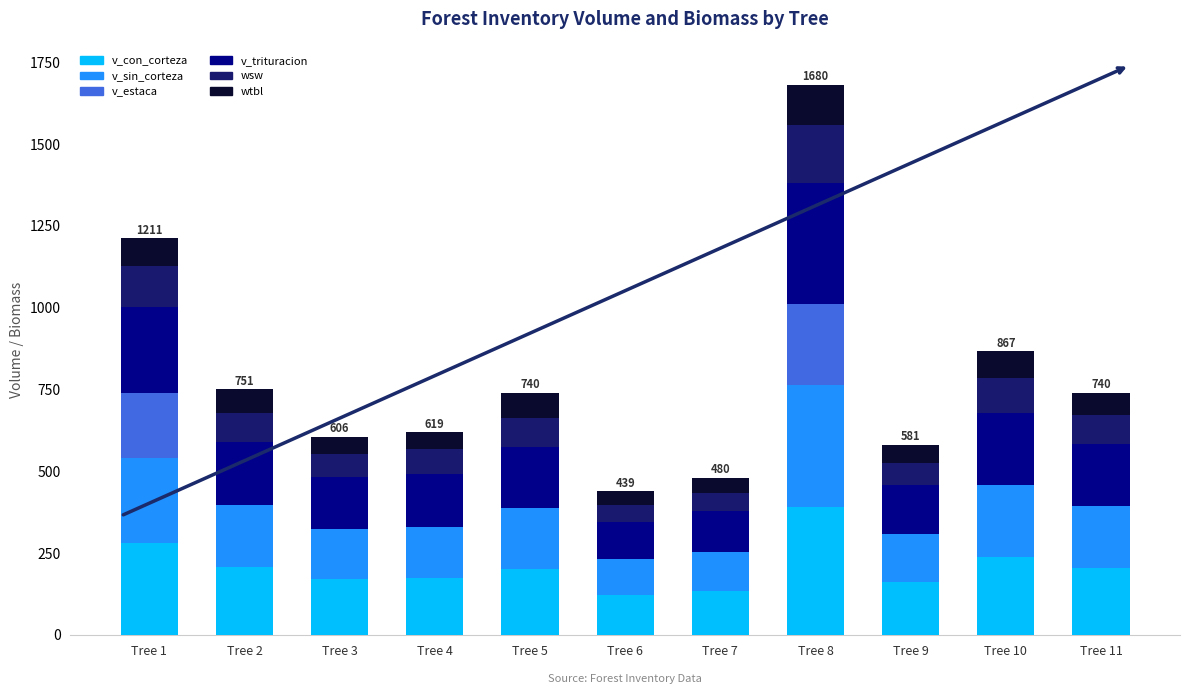

What is the maximum value for v_con_corteza?

389.7